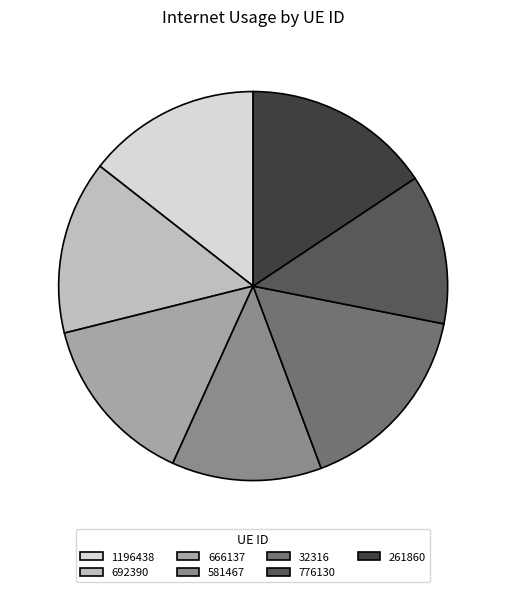

Does 581467 represent more than half of the total?

No